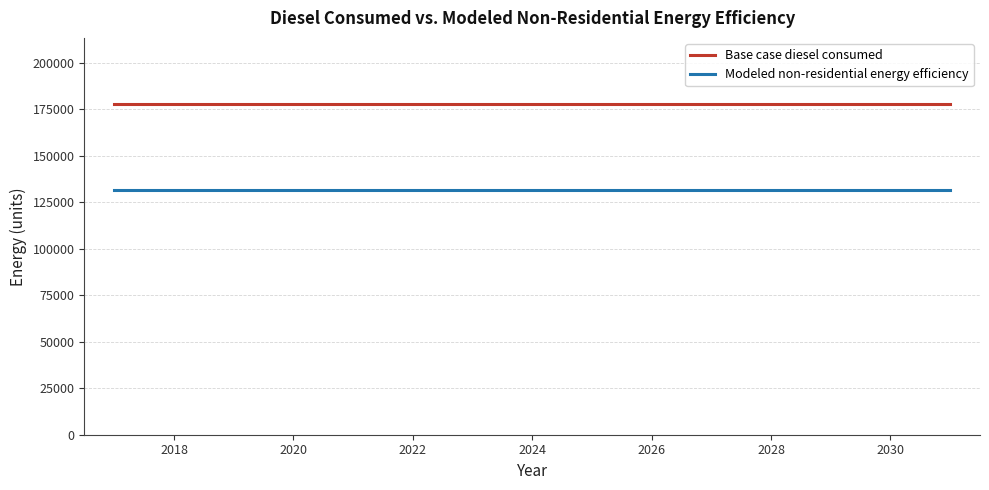

True or false: Modeled non-residential energy efficiency and Base case diesel consumed cross at least once.

False